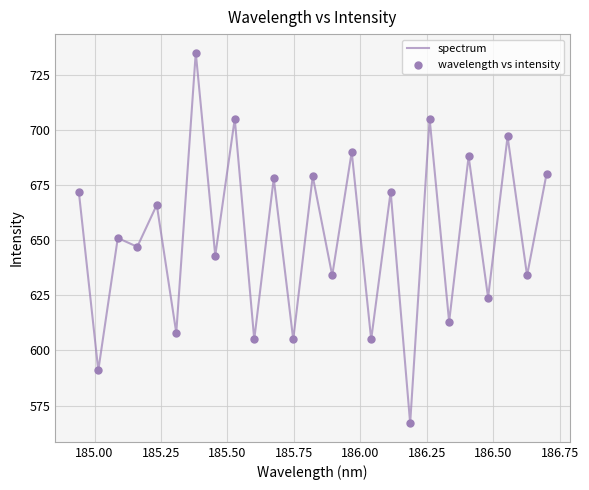

What is the difference between the maximum and minimum values?

168